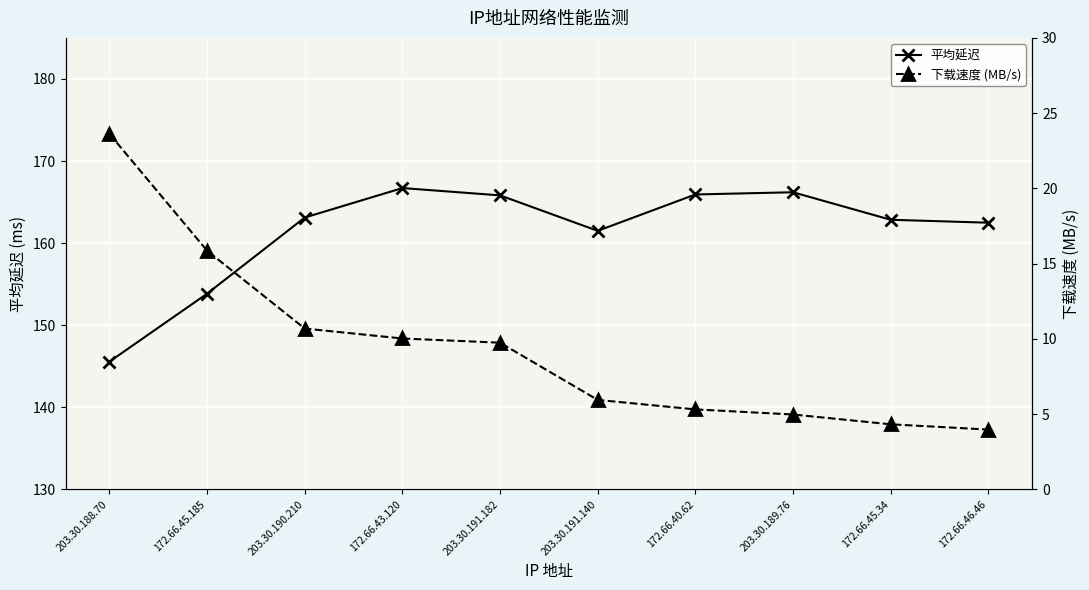

At which label does 平均延迟 reach its peak?

172.66.43.120